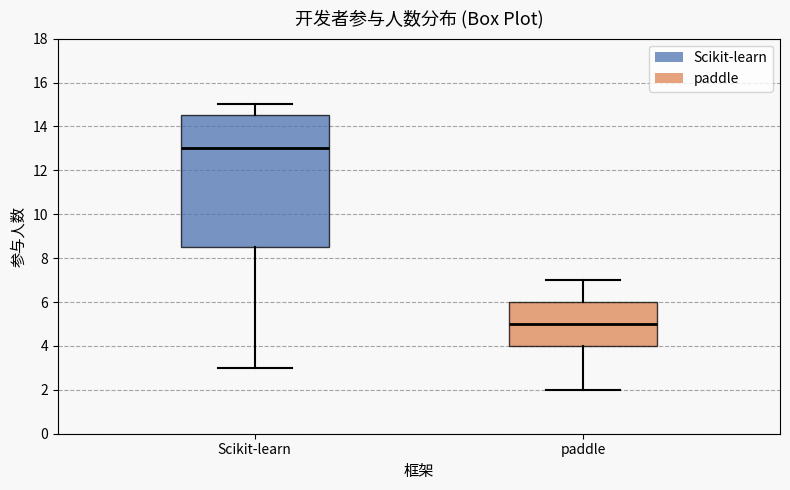

Reading left to right, read every box against the y-axis: the position of its median line, the range the box covers, and the ends of its whiskers. The values are not printed on the chart, so give them approximately, as read against the axis.

Scikit-learn: median 13.0, box 8.6 to 14.6, whiskers 3.0 to 15.0
paddle: median 5.0, box 4.0 to 6.0, whiskers 2.0 to 7.0